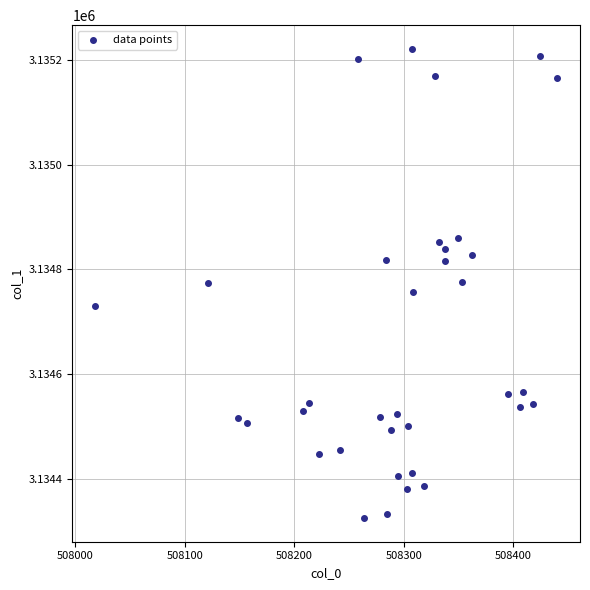

What is the range of X values (max minus min)?

421.5